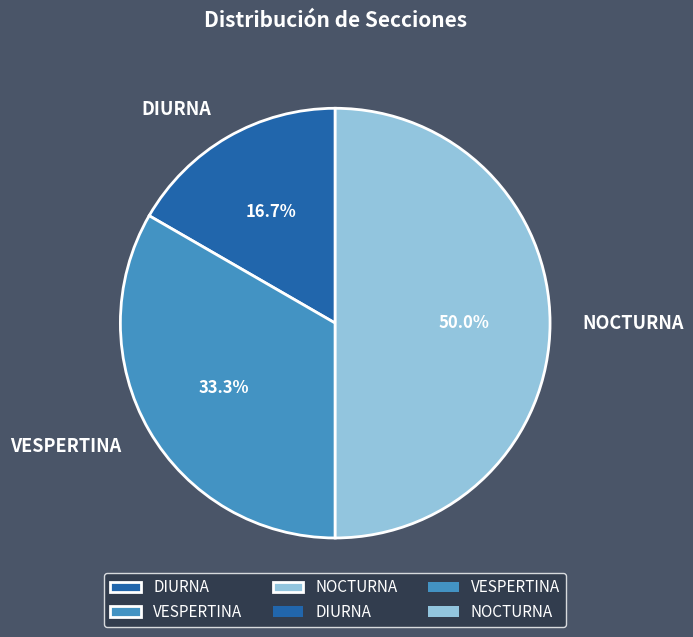

Is it true that DIURNA is 17% of the pie?

True